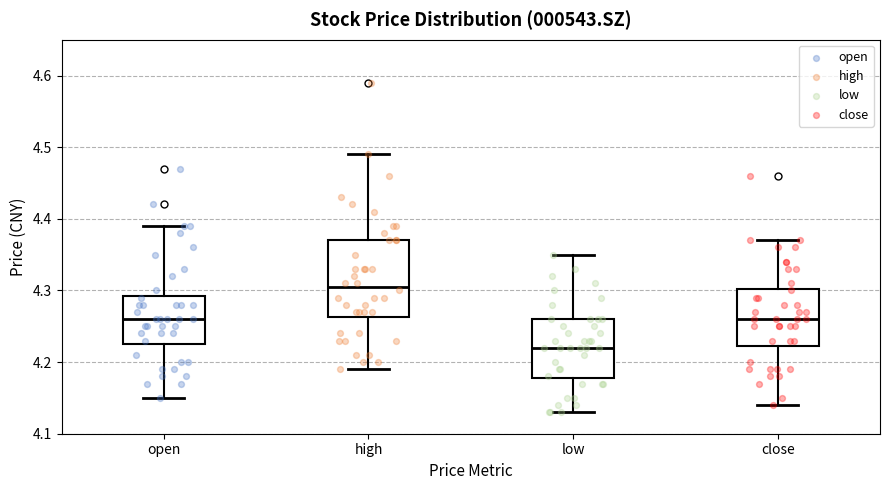

Which box has the lowest median line?

low